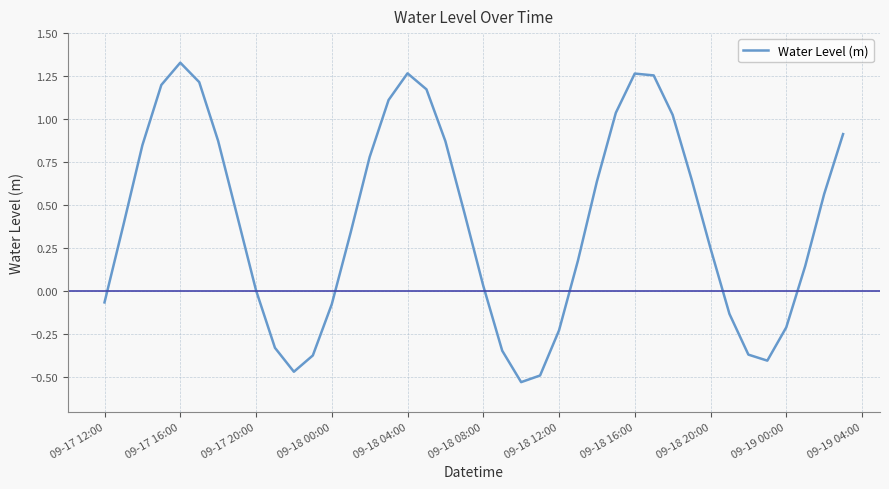

What is the difference between the maximum and minimum values?

1.9